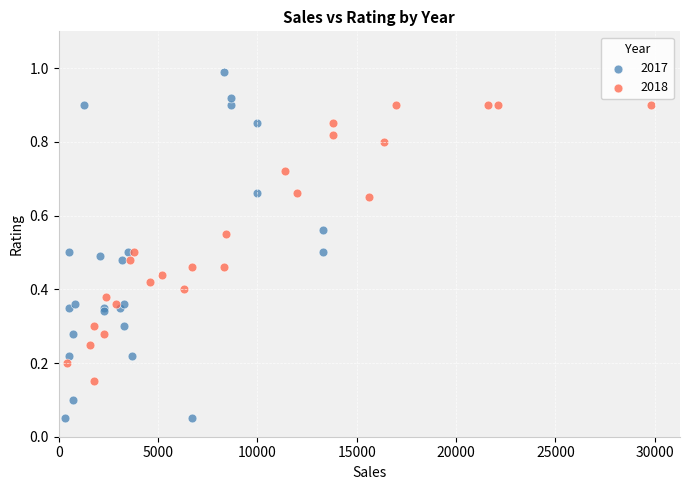

Which series reaches the minimum Y coordinate?

2017